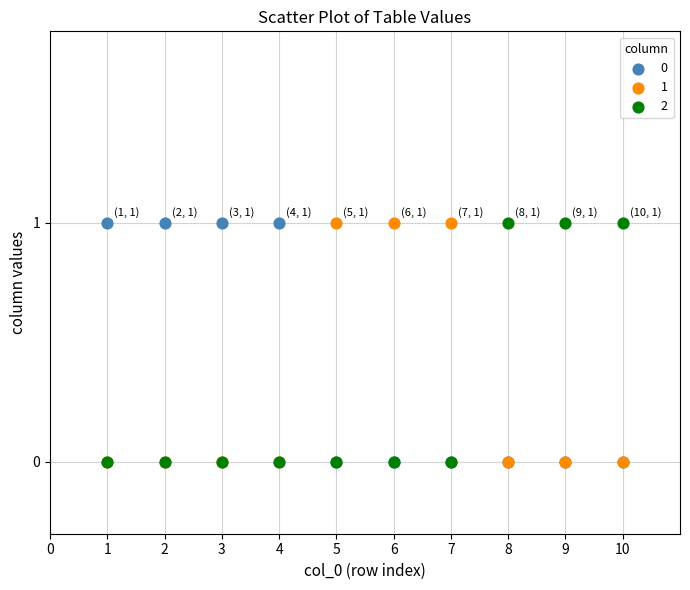

What are all the series names shown in the legend?

0, 1, 2